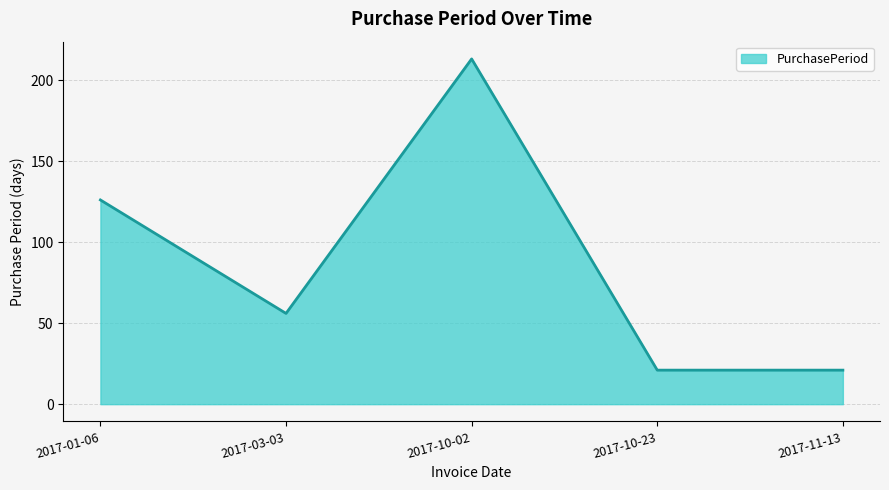

Which label corresponds to the largest value in the chart?

2017-10-02